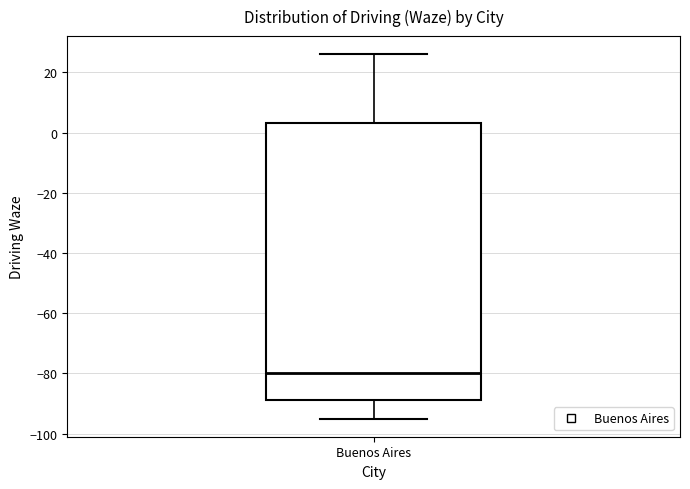

Where does the upper whisker of the box for Buenos Aires end on the y-axis? The values are not printed on the chart, so give them approximately, as read against the axis.

26